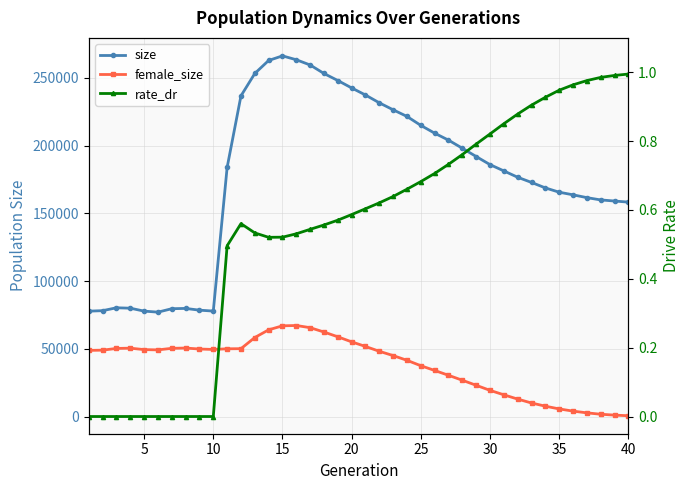

At how many categories does at least one series exceed 74610?

40